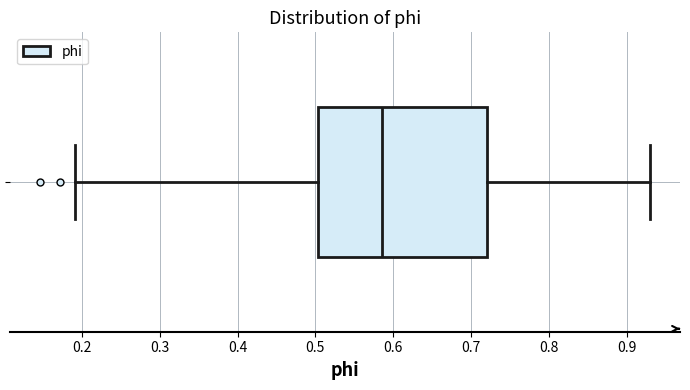

Transcribe this box plot: give where the median line is, the range the box spans, and where the two whiskers end, as read against the x-axis. The values are not printed on the chart, so give them approximately, as read against the axis.

median 0.59, box 0.50 to 0.72, whiskers 0.19 to 0.93